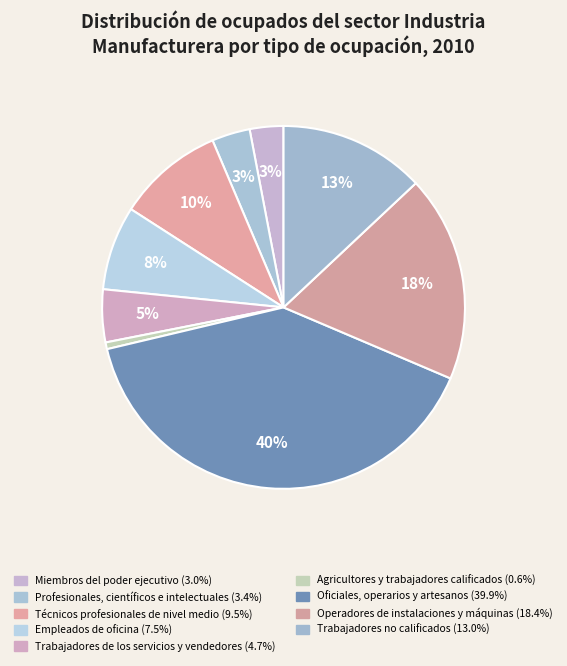

How many slices are in this pie chart?

9